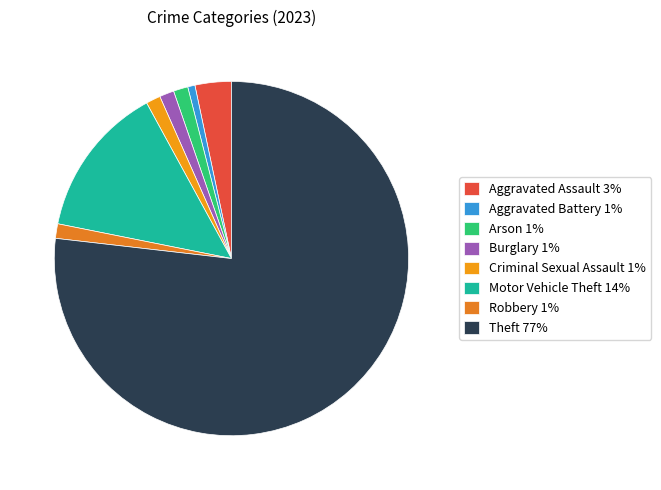

Which category has the biggest portion of the pie?

Theft